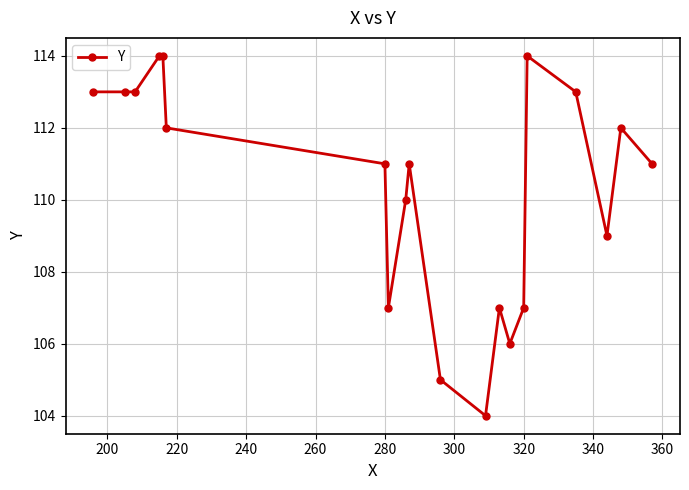

What is the value of the 14th point from the left?

106